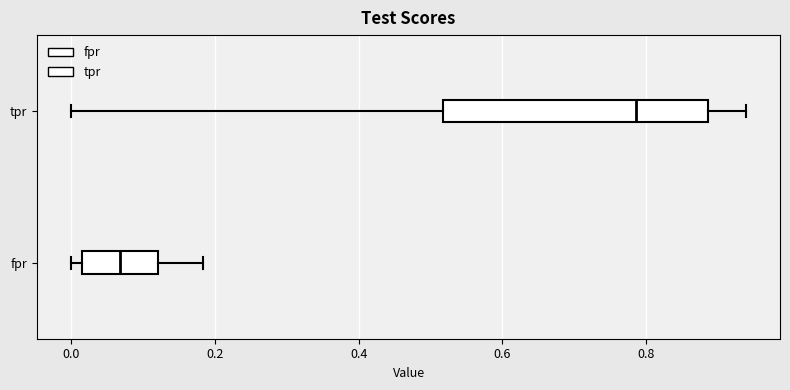

Where is the left edge of the box for tpr on the x-axis? The values are not printed on the chart, so give them approximately, as read against the axis.

0.52